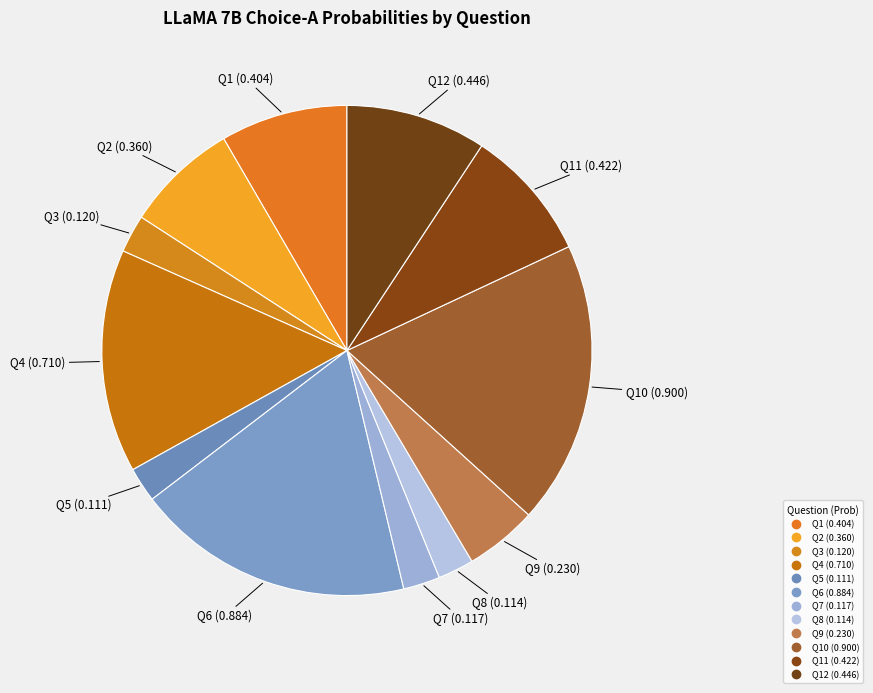

How many slices are in this pie chart?

12